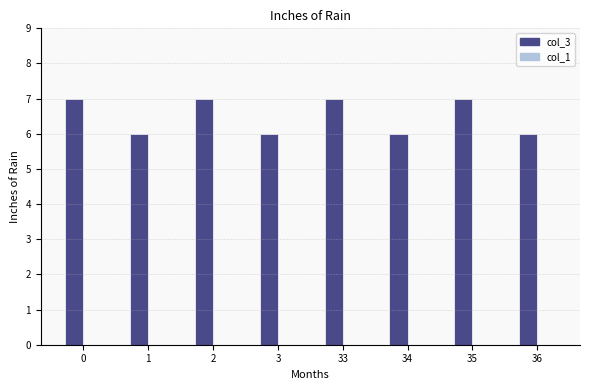

Reading right to left, transcribe all the data shown in this chart.

6	7	6	7	6	7	6	7